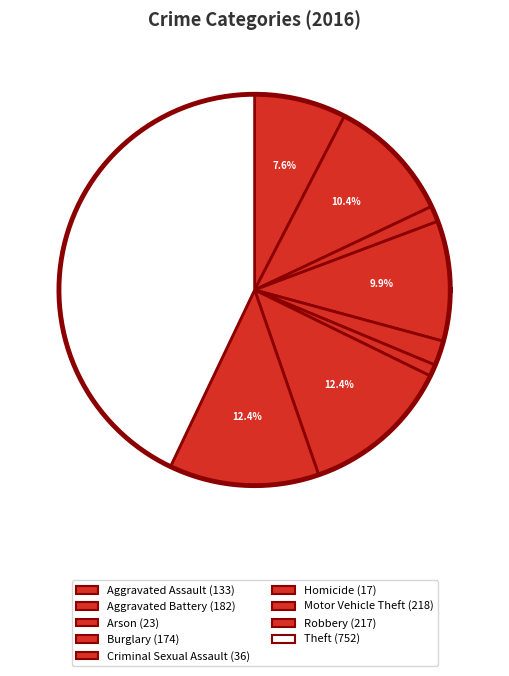

How many segments does this pie chart have?

9